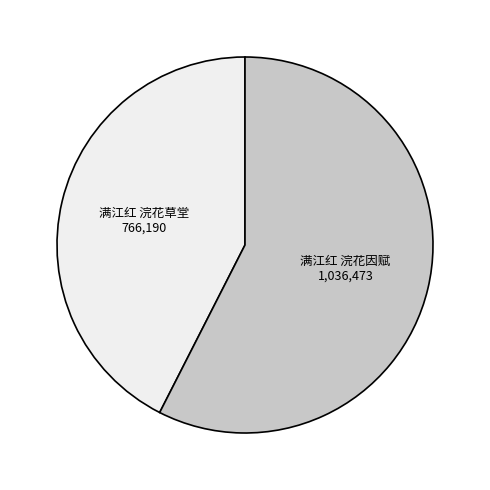

Does 满江红 浣花草堂 represent more than half of the total?

No